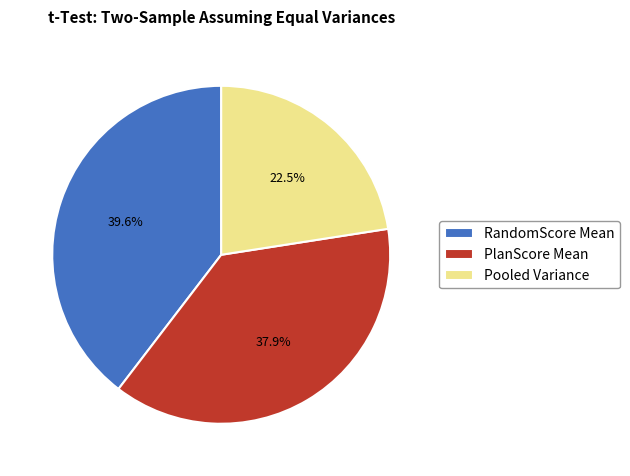

Between RandomScore Mean and PlanScore Mean, which is larger?

RandomScore Mean